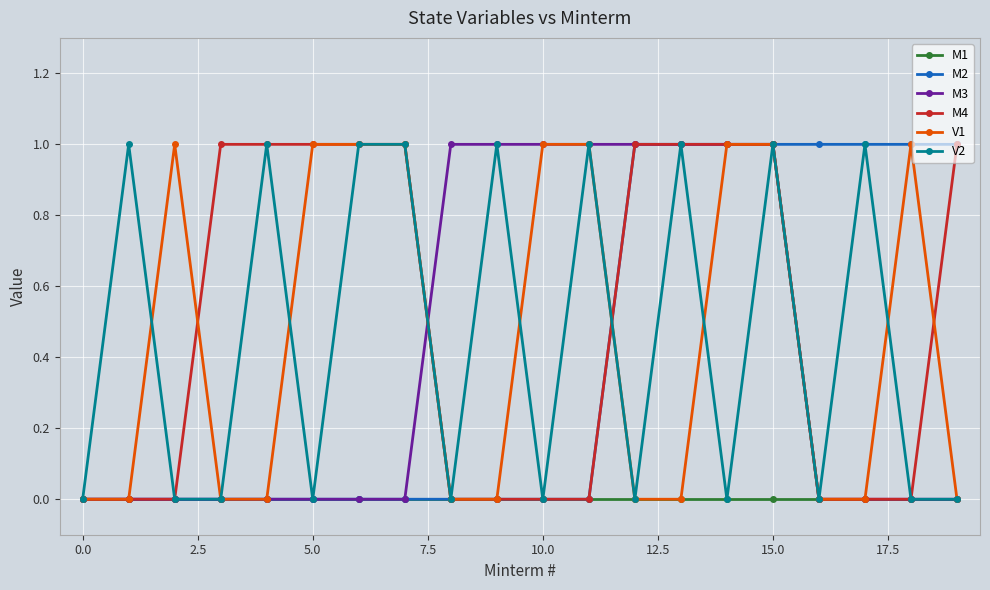

What is the value of the M4 point at the 13th from the left?

1